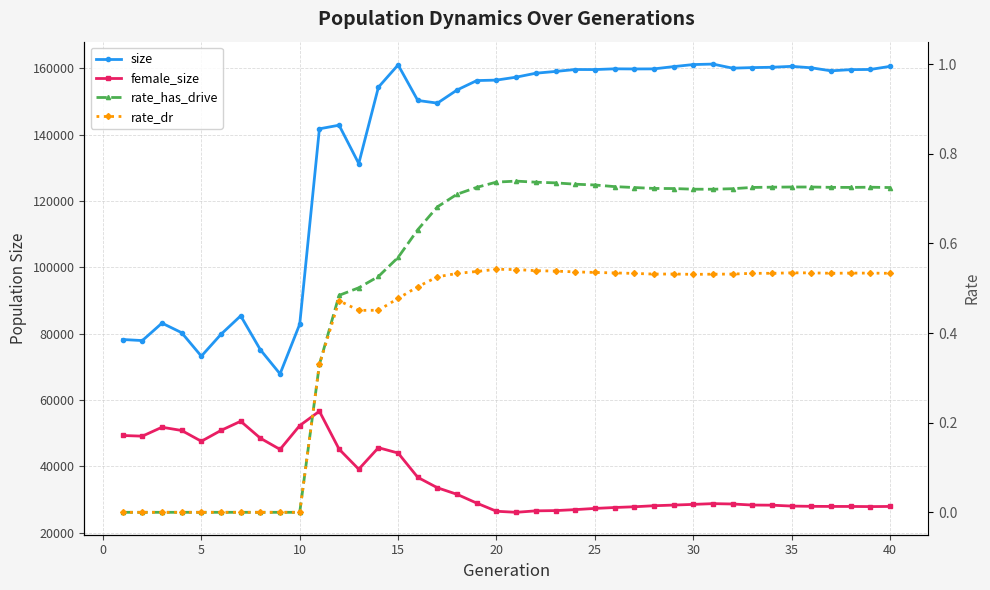

What is the lowest value of the female_size series?

26167.0